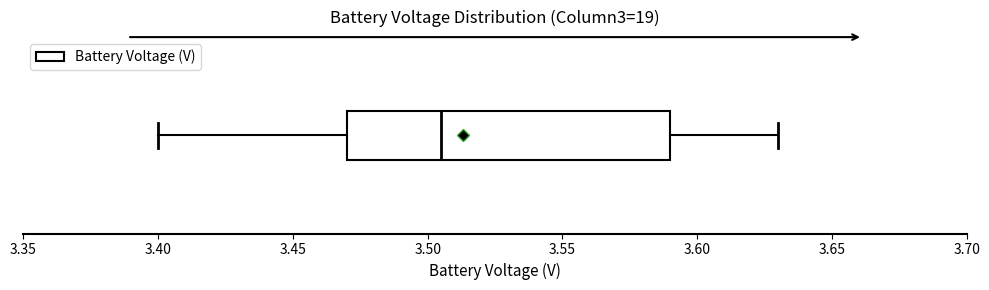

Transcribe this box plot: give where the median line is, the range the box spans, and where the two whiskers end, as read against the x-axis. The values are not printed on the chart, so give them approximately, as read against the axis.

median 3.505, box 3.470 to 3.590, whiskers 3.400 to 3.630